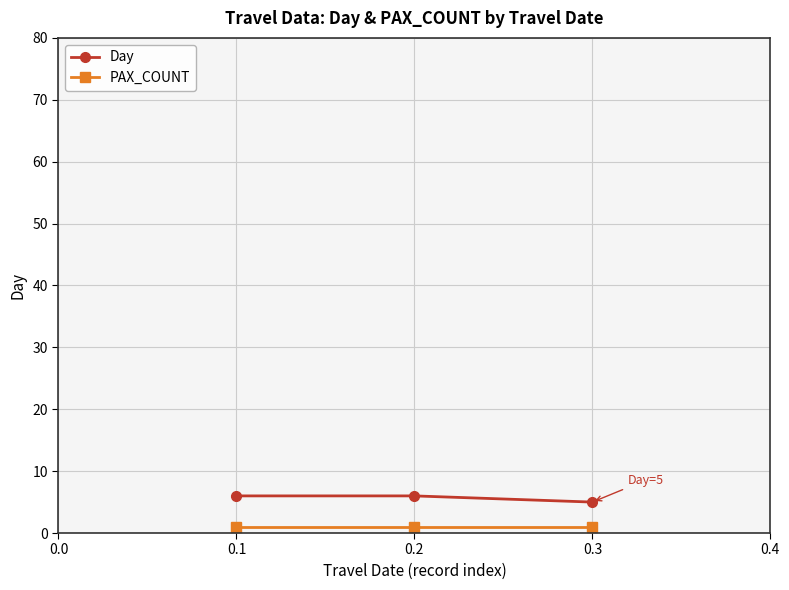

Rank the series at 0.2 from lowest to highest value.

PAX_COUNT, Day